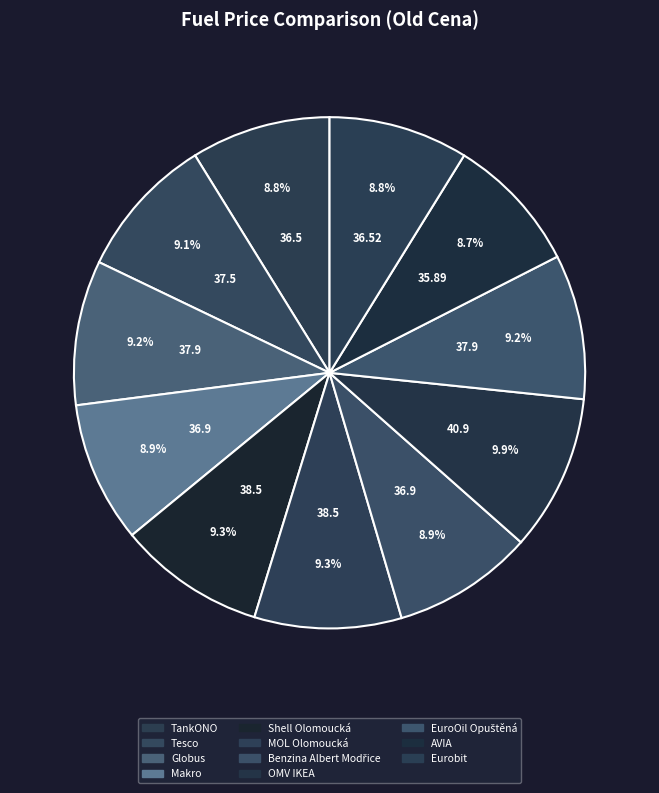

What portion of the pie excludes Globus?

90.8%